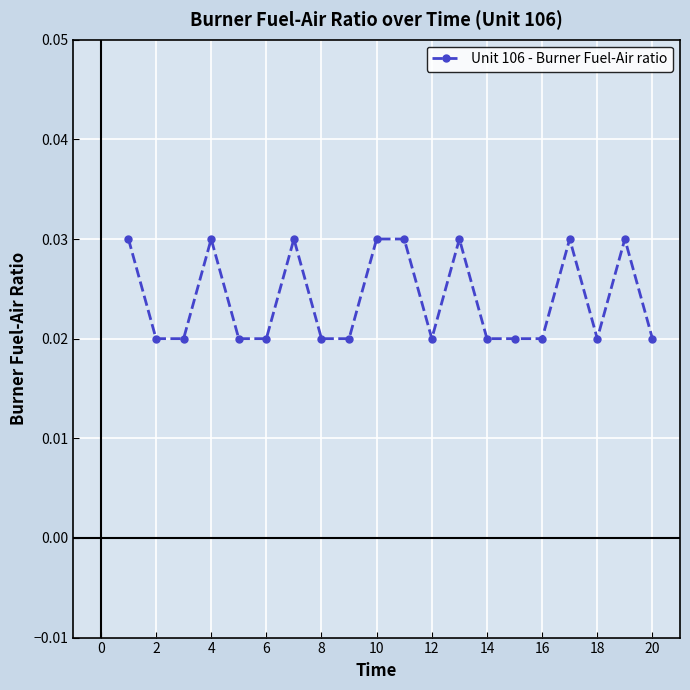

True or false: there are more than 1 points higher than both neighbors.

True